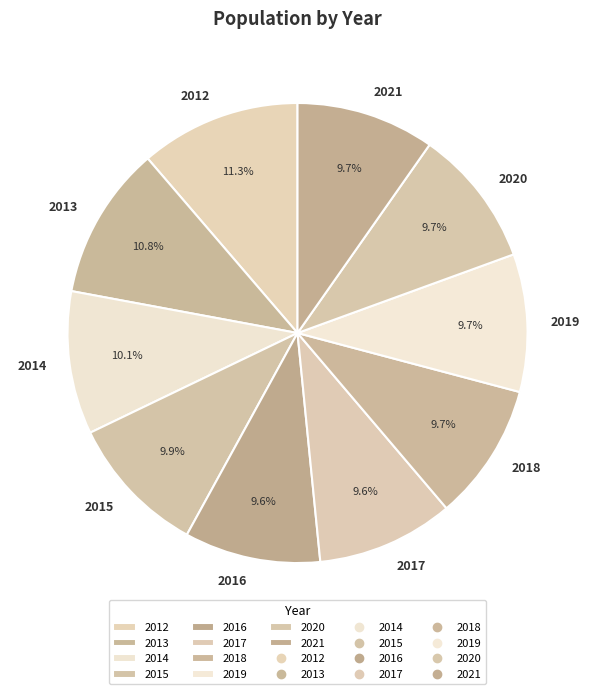

To the nearest percent, what portion does 2014 represent?

10%